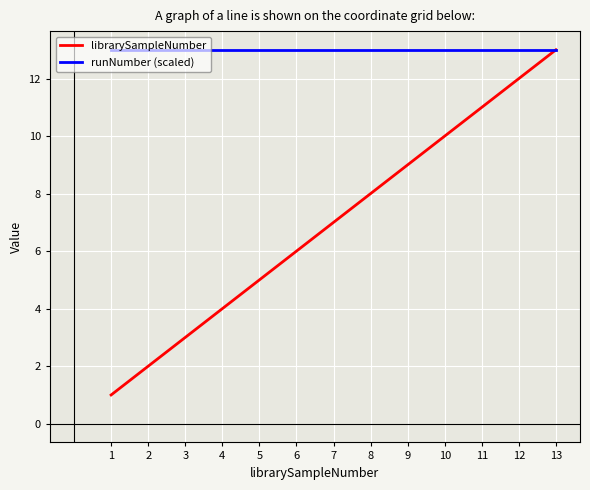

Reading right to left, what are all the values shown in this chart?

librarySampleNumber: 13	12	11	10	9	8	7	6	5	4	3	2	1
runNumber (scaled): 13	13	13	13	13	13	13	13	13	13	13	13	13